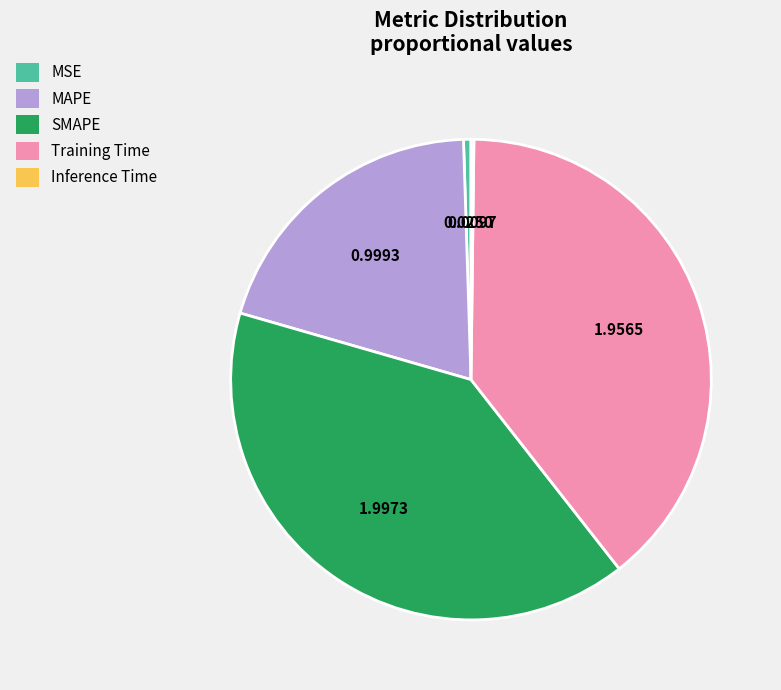

Does any single category account for the majority?

No